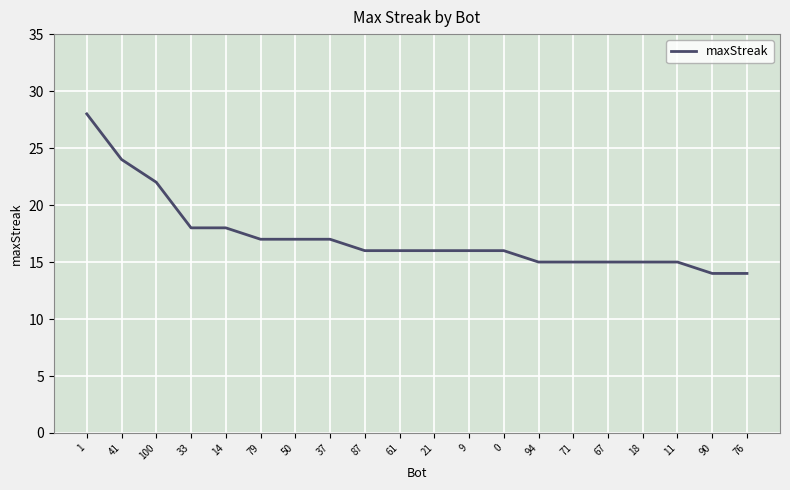

Reading left to right, extract all data points from this chart.

1=28	41=24	100=22	33=18	14=18	79=17	50=17	37=17	87=16	61=16	21=16	9=16	0=16	94=15	71=15	67=15	18=15	11=15	90=14	76=14